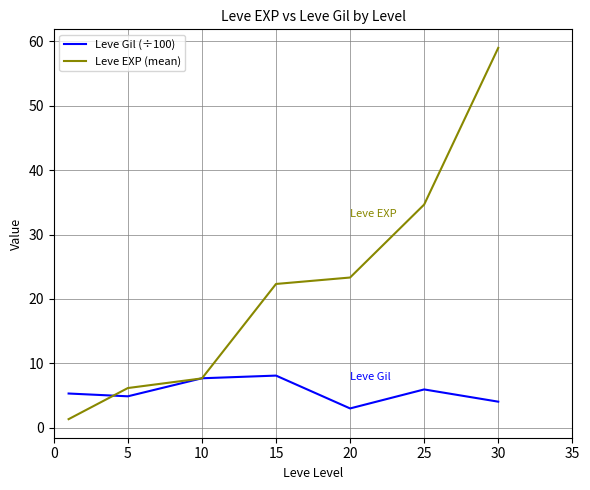

List the series in order of their peak value, lowest first.

Leve Gil (÷100), Leve EXP (mean)